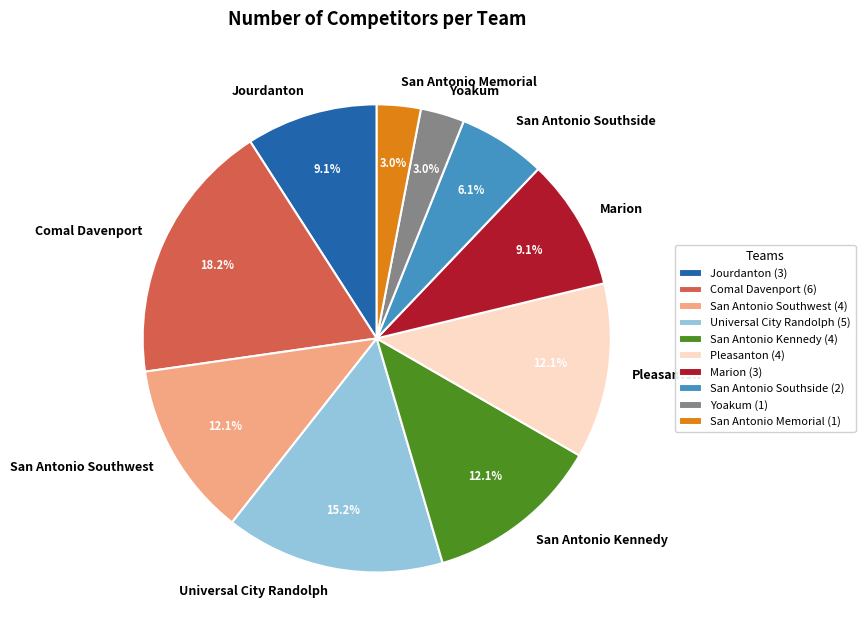

To the nearest percent, what is the combined percentage of Jourdanton and San Antonio Memorial?

12%